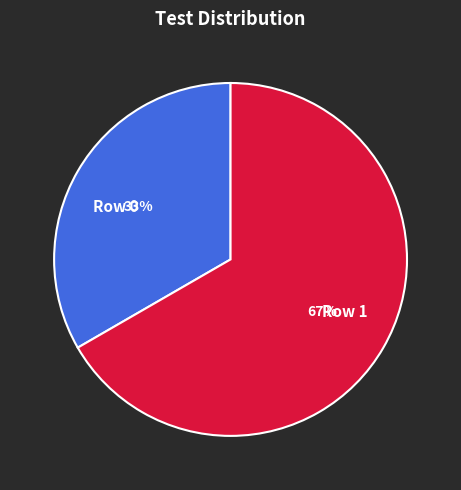

To the nearest percent, what percentage of the pie is Row 1?

67%